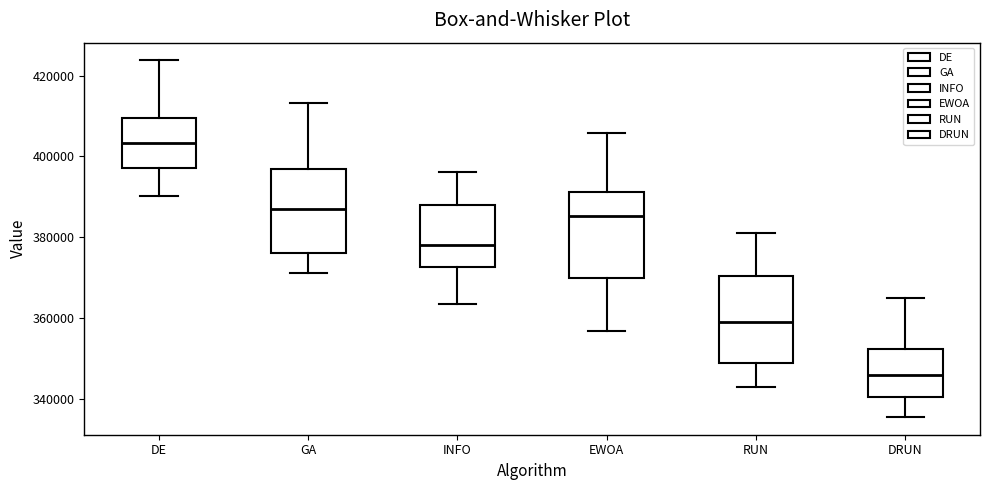

Reading left to right, transcribe this box plot: for each box, give where its median line is, the range the box spans, and where its two whiskers end, as read against the y-axis. The values are not printed on the chart, so give them approximately, as read against the axis.

DE: median 404000, box 398000 to 410000, whiskers 390000 to 424000
GA: median 388000, box 376000 to 396000, whiskers 372000 to 414000
INFO: median 378000, box 372000 to 388000, whiskers 364000 to 396000
EWOA: median 386000, box 370000 to 392000, whiskers 356000 to 406000
RUN: median 358000, box 348000 to 370000, whiskers 344000 to 382000
DRUN: median 346000, box 340000 to 352000, whiskers 336000 to 366000